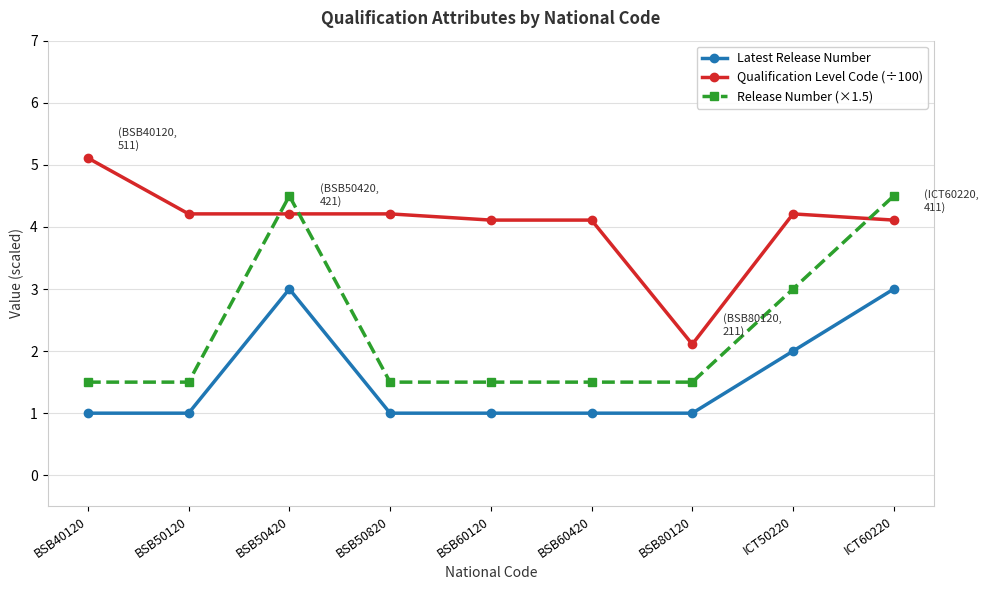

The Qualification Level Code (÷100) series shows 4.1 at BSB60120. True or false?

True